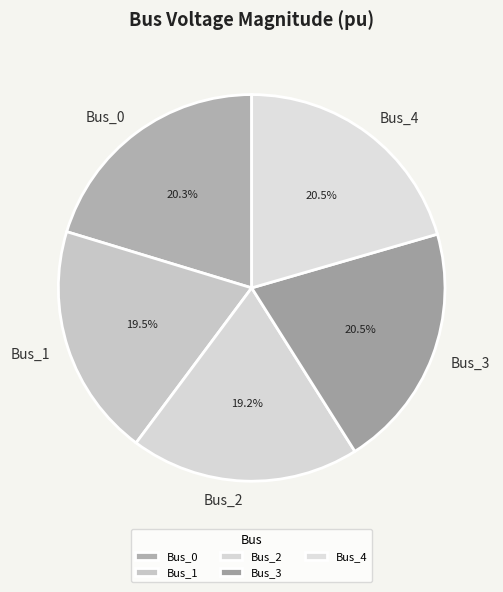

What percentage do Bus_4 and Bus_1 together represent?

40.0%